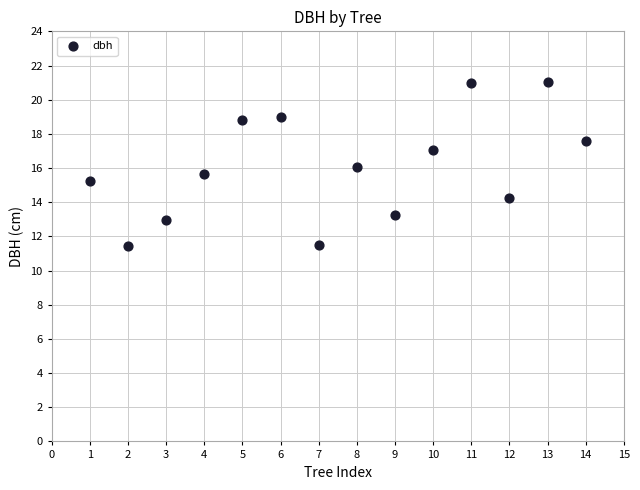

What is the range of Y values (max minus min)?

9.6